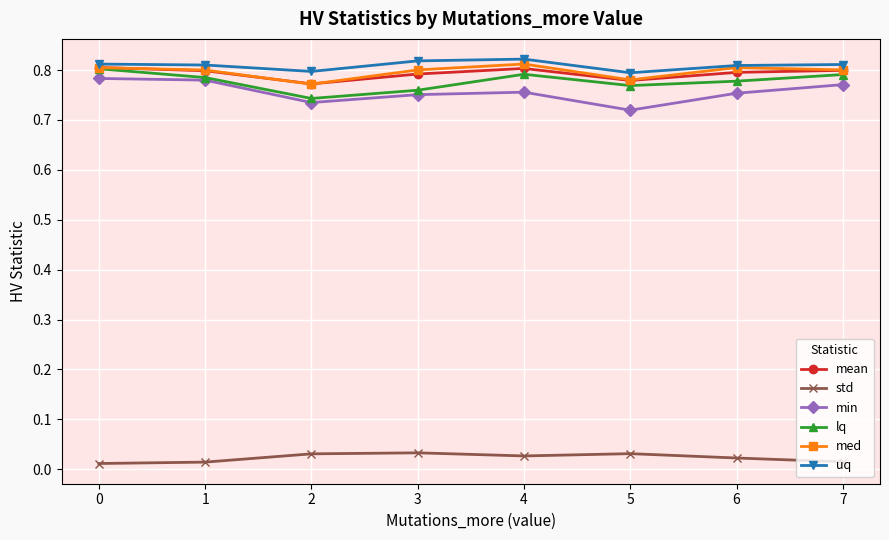

What are all the series names shown in the legend?

mean, std, min, lq, med, uq